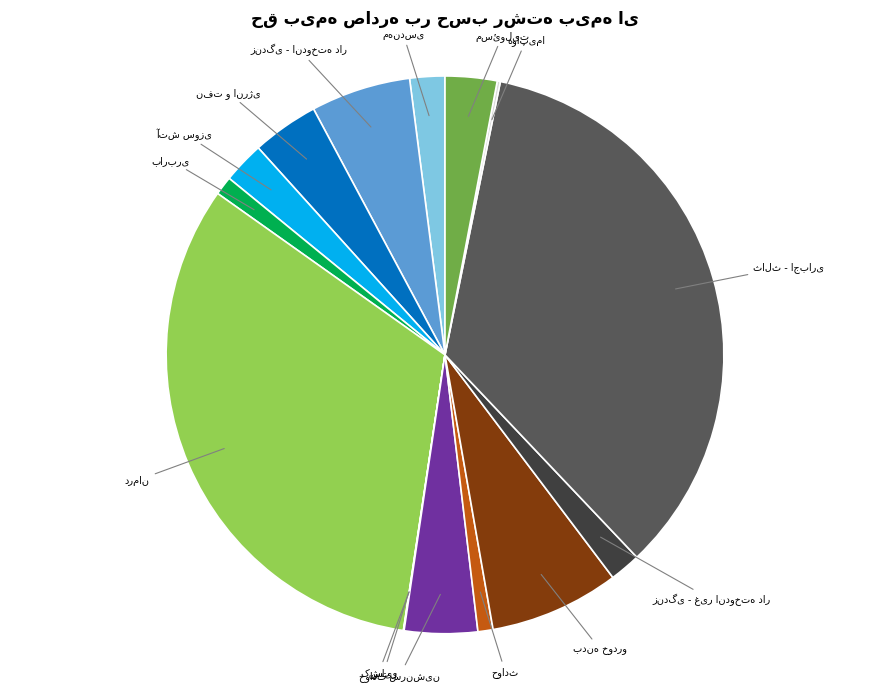

Is there a majority slice in this chart?

No